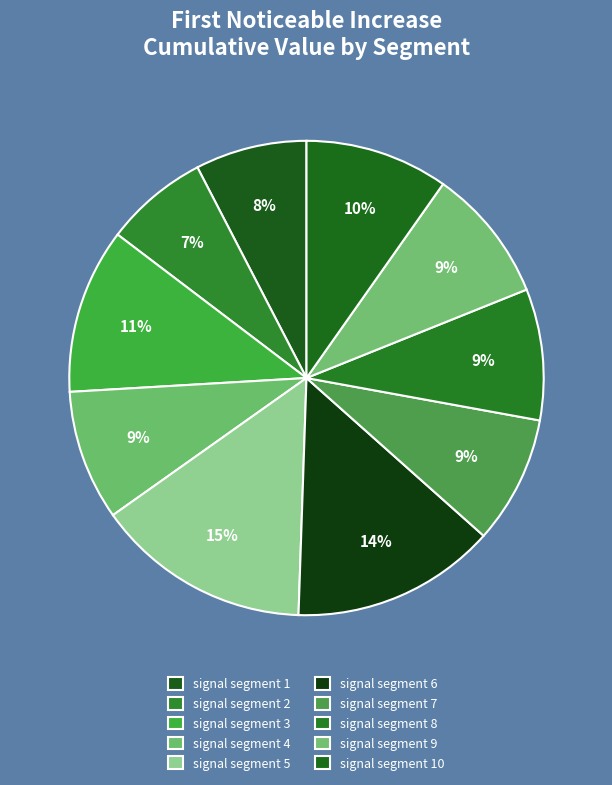

Does any single category account for the majority?

No